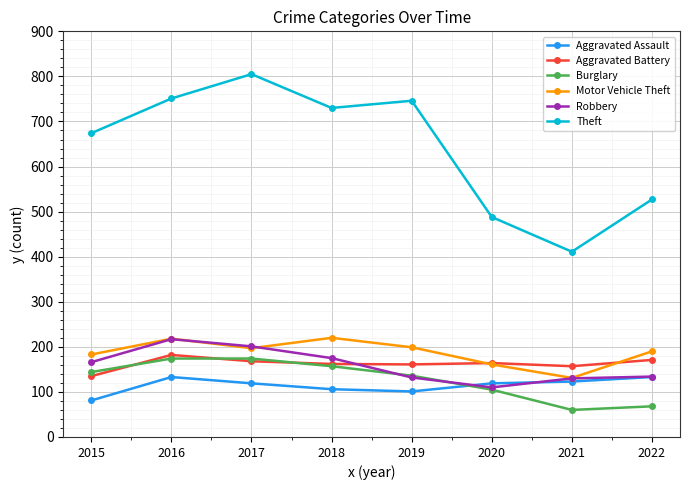

Which series has the largest range (max minus min)?

Theft